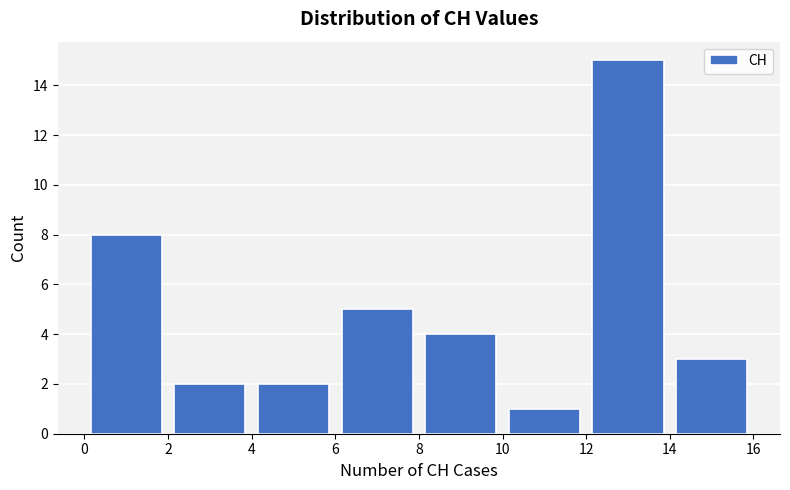

What is the height of the bar covering 14 to 16 on the x-axis? The values are not printed on the chart, so give them approximately, as read against the axis.

3